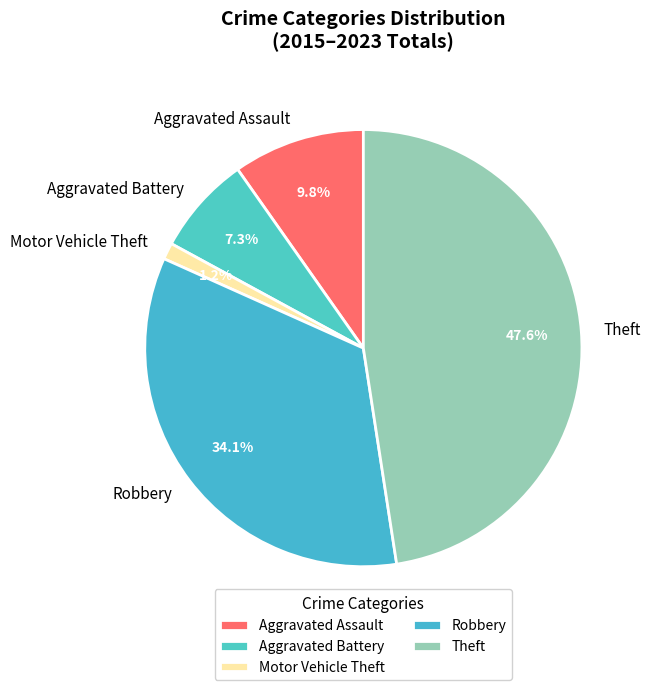

Does Motor Vehicle Theft represent more than half of the total?

No